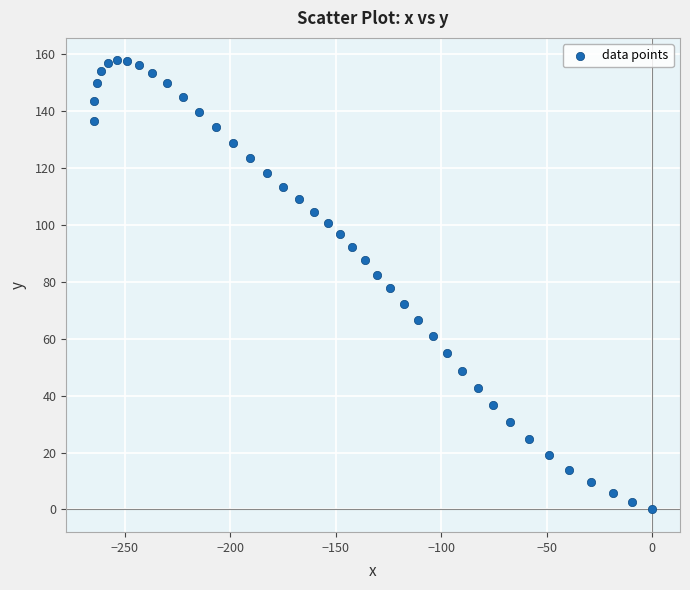

What is the range of X values (max minus min)?

264.5